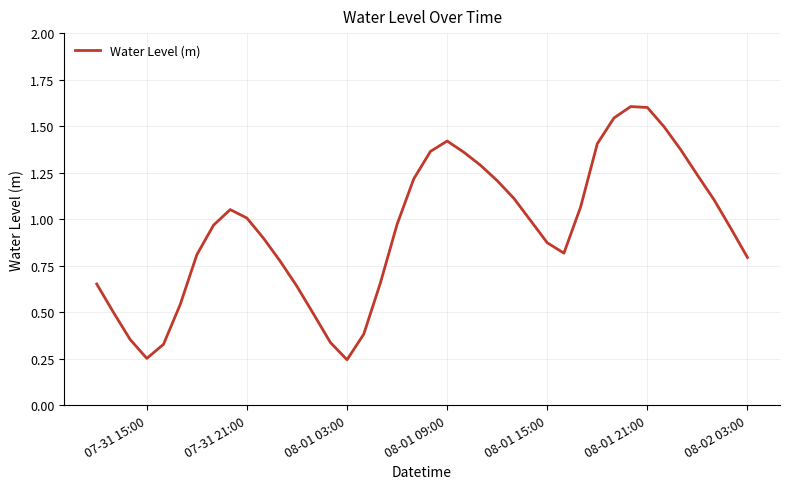

What is the greatest value displayed?

1.6